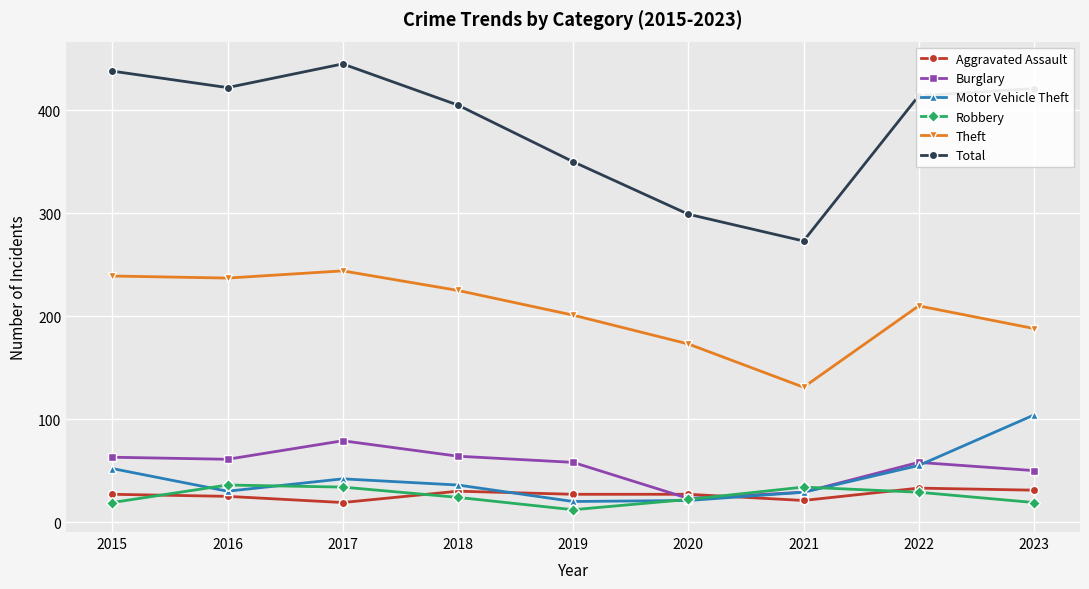

True or false: Total and Burglary intersect in this chart.

False